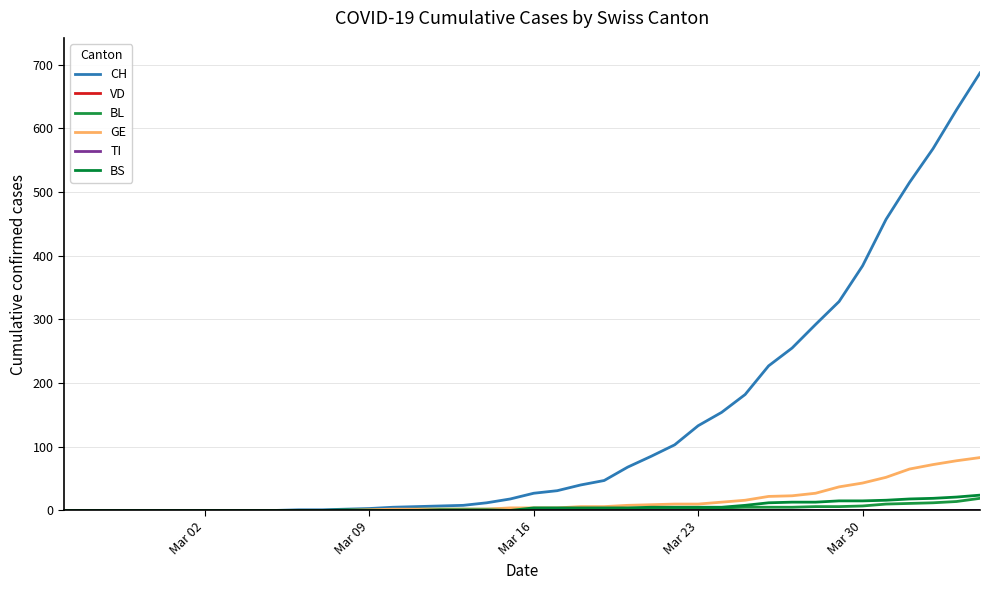

Is this an area chart (filled region under the line)?

No